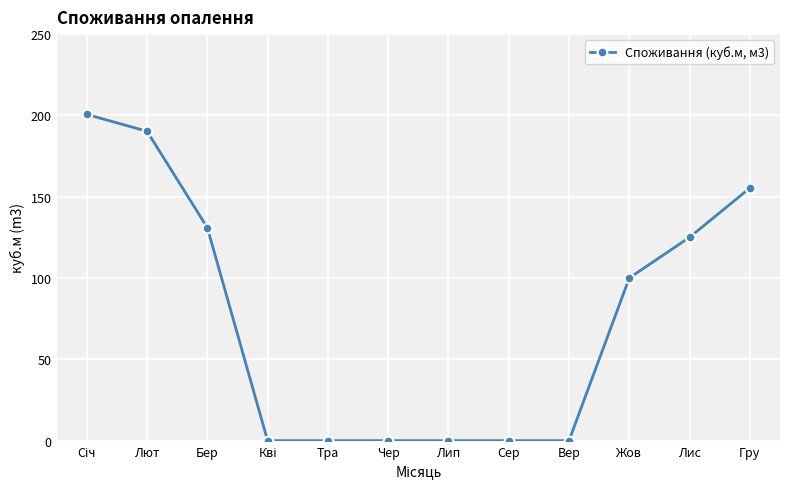

Is it true that the value at Жов is 167.8?

False